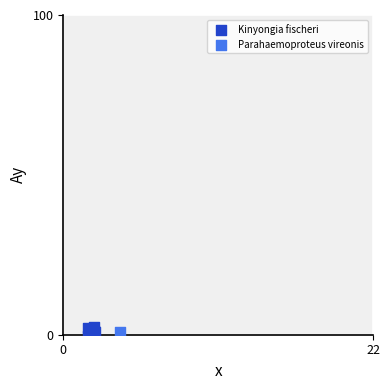

What are all the series names shown in the legend?

Kinyongia fischeri, Parahaemoproteus vireonis